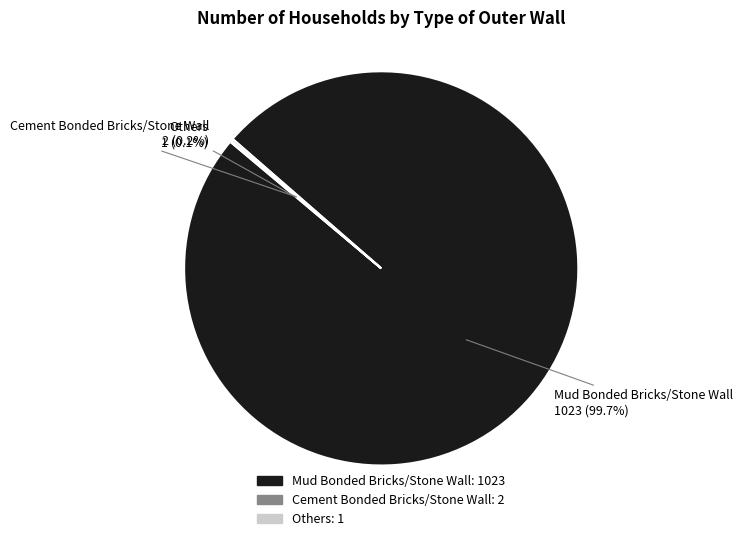

Does any single category account for the majority?

Yes